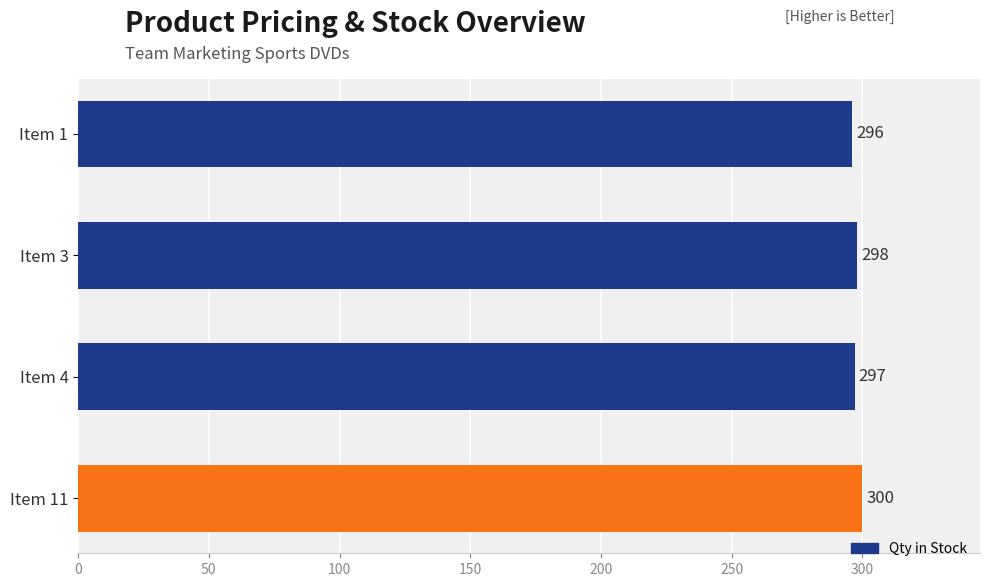

What is the difference between the maximum and minimum values?

4